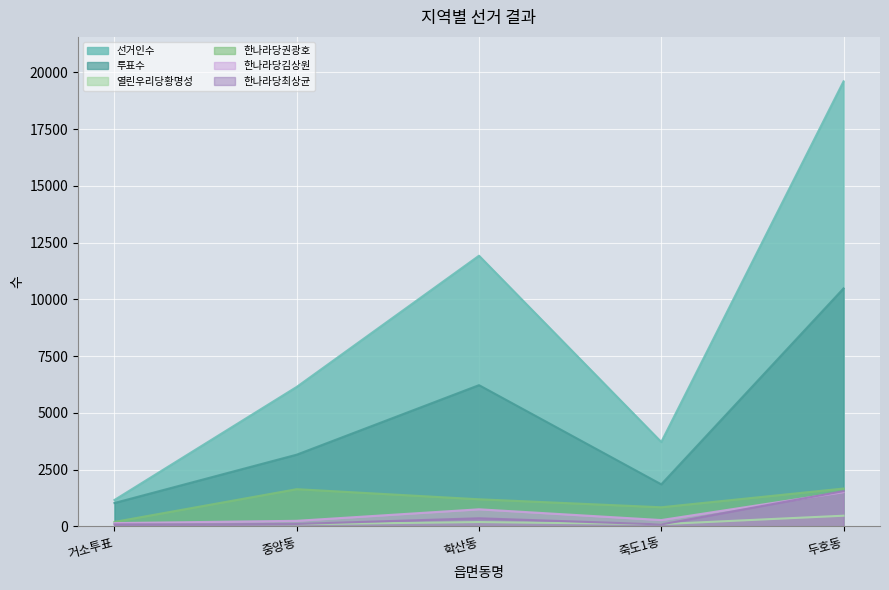

Is the value of 선거인수 at 학산동 greater than the value of 한나라당최상균 at 거소투표?

Yes